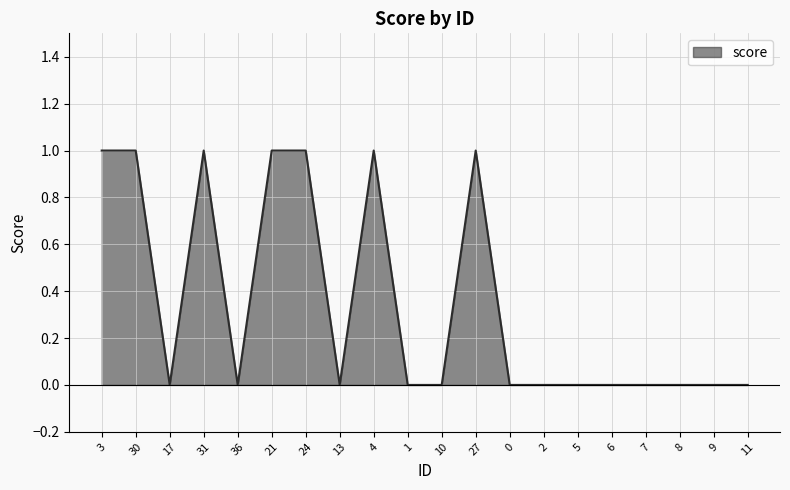

Reading right to left, what are all the values shown in this chart?

11=0	9=0	8=0	7=0	6=0	5=0	2=0	0=0	27=1	10=0	1=0	4=1	13=0	24=1	21=1	36=0	31=1	17=0	30=1	3=1